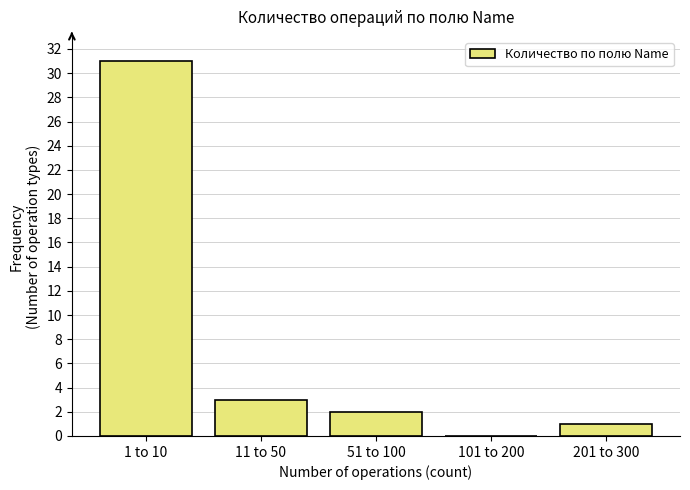

Reading right to left, extract all data points from this chart.

201 to 300=1	101 to 200=0	51 to 100=2	11 to 50=3	1 to 10=31